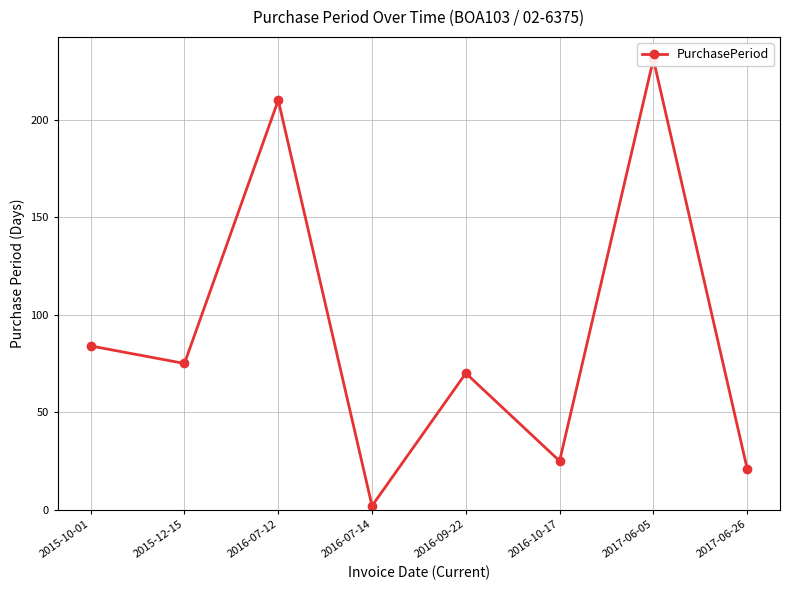

List the labels in order of value, largest first.

2017-06-05, 2016-07-12, 2015-10-01, 2015-12-15, 2016-09-22, 2016-10-17, 2017-06-26, 2016-07-14